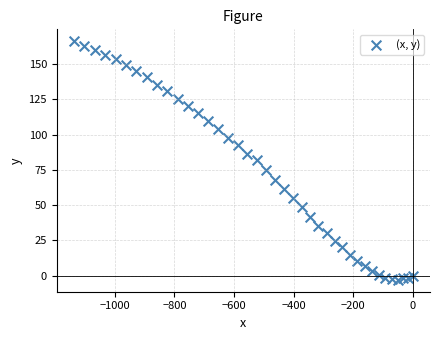

What is the range of Y values (max minus min)?

169.1